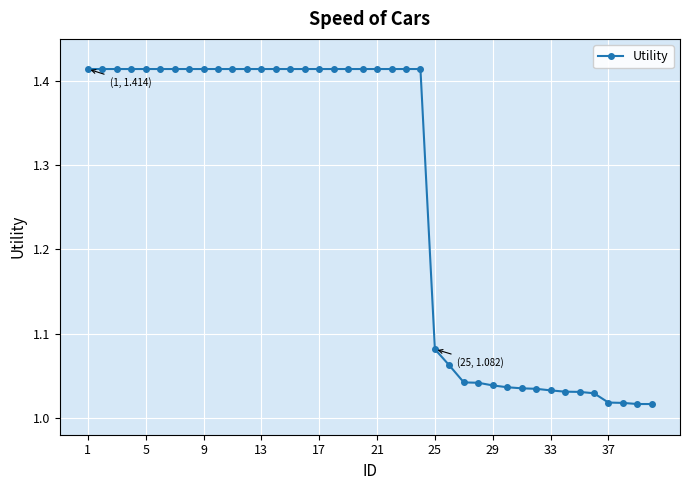

What is the average value?

1.3